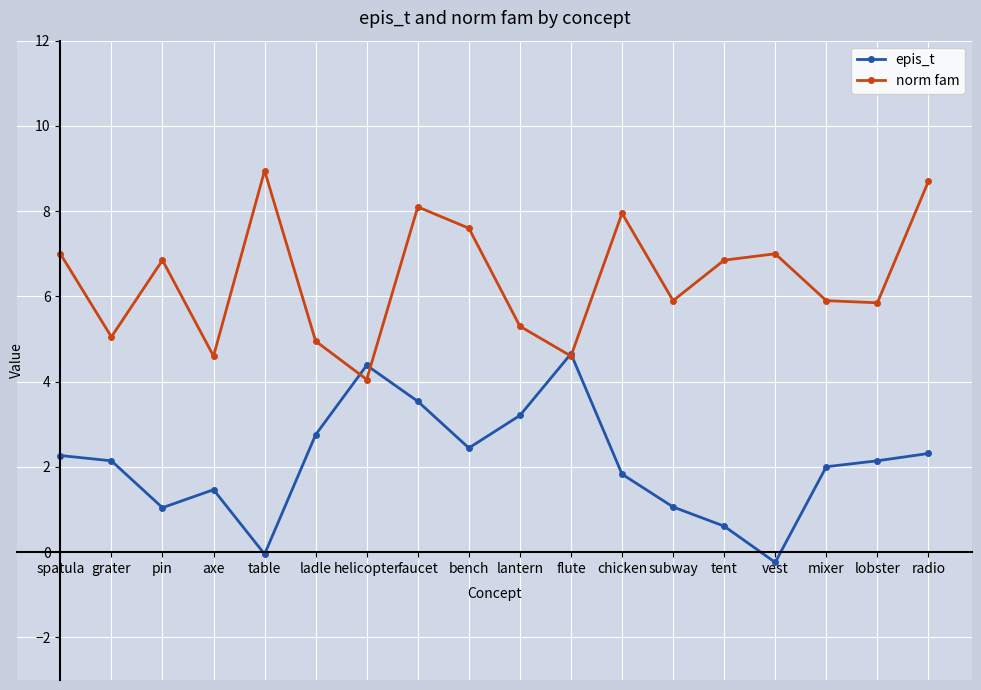

At which category does epis_t reach its first local valley?

pin